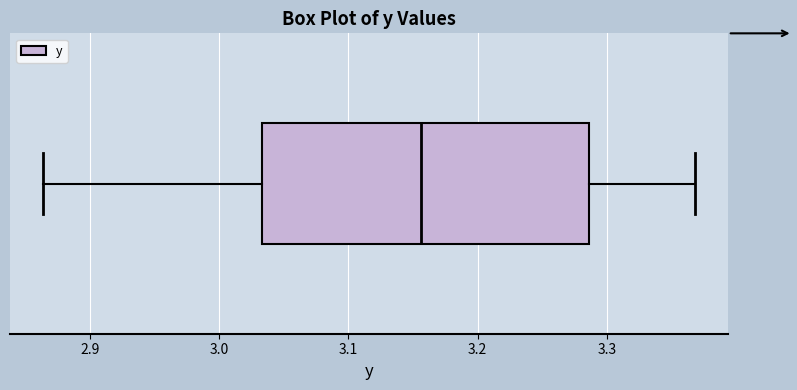

Transcribe this box plot: give where the median line is, the range the box spans, and where the two whiskers end, as read against the x-axis. The values are not printed on the chart, so give them approximately, as read against the axis.

median 3.16, box 3.03 to 3.29, whiskers 2.86 to 3.37